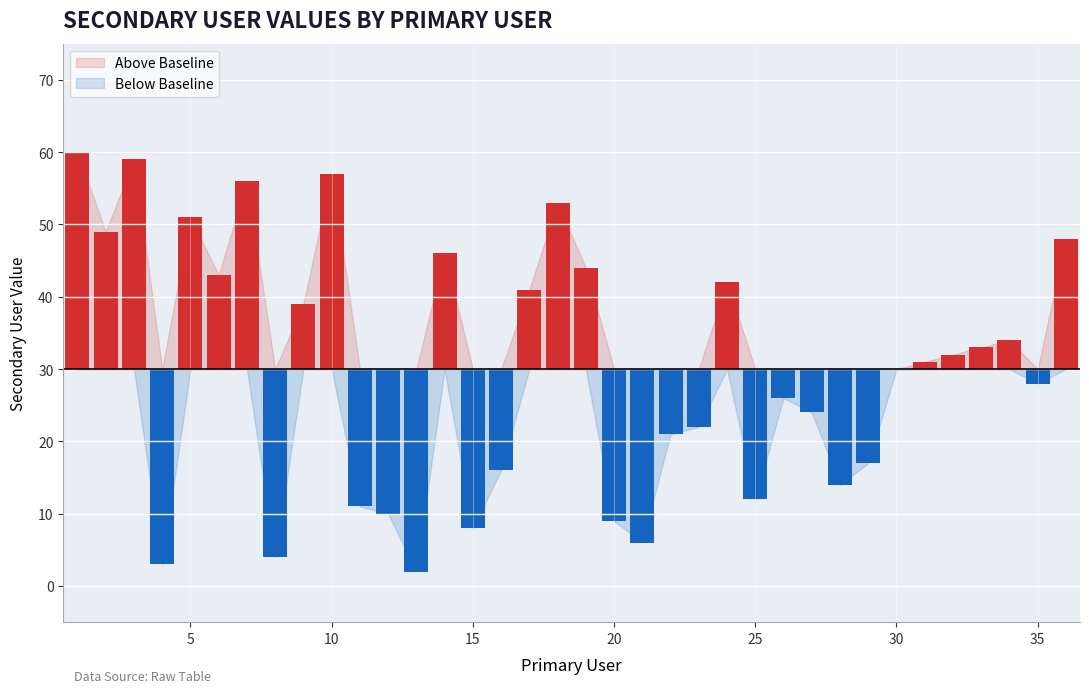

Read the value at 31, to the nearest 5.

30